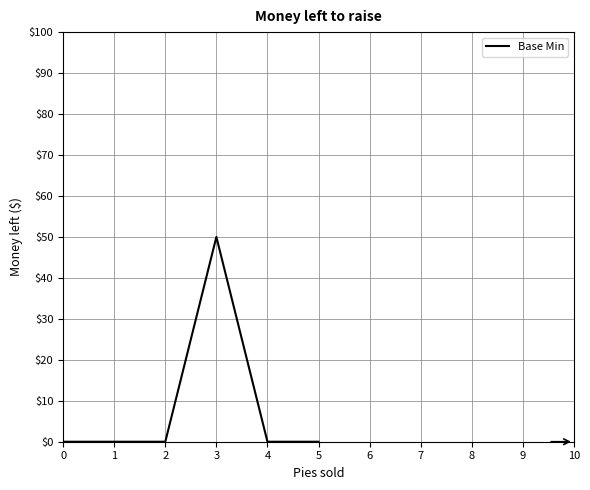

True or false: the data has more than 0 interior local peaks.

True